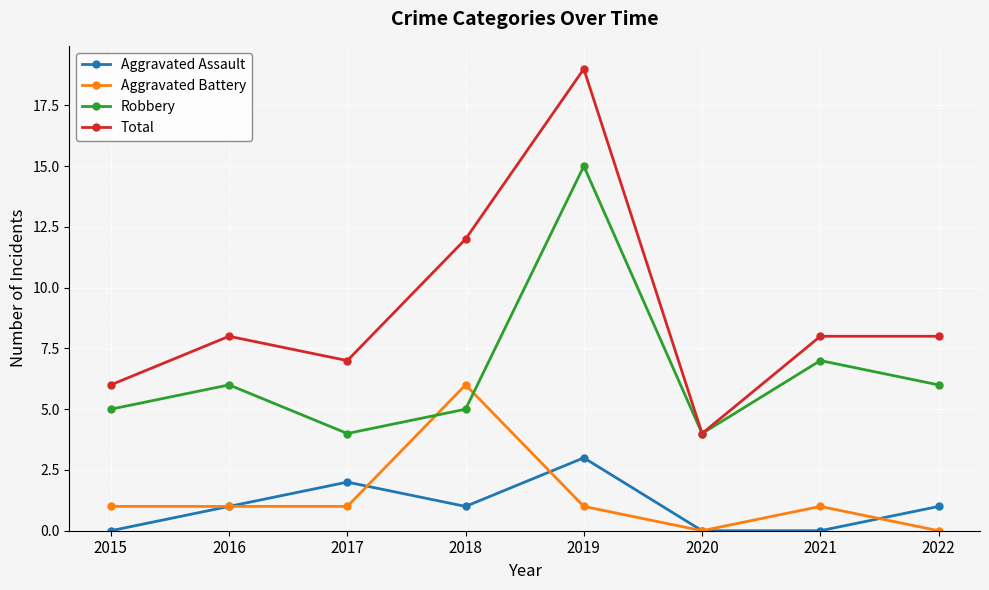

Reading left to right, transcribe all the data shown in this chart.

Aggravated Assault: 0	1	2	1	3	0	0	1
Aggravated Battery: 1	1	1	6	1	0	1	0
Robbery: 5	6	4	5	15	4	7	6
Total: 6	8	7	12	19	4	8	8